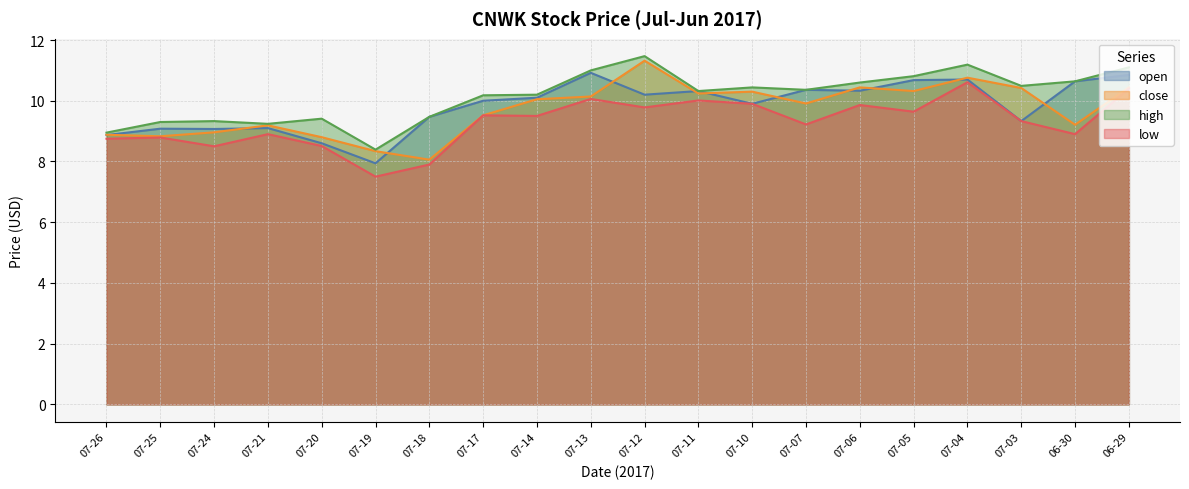

At how many categories does at least one series exceed 11?

3